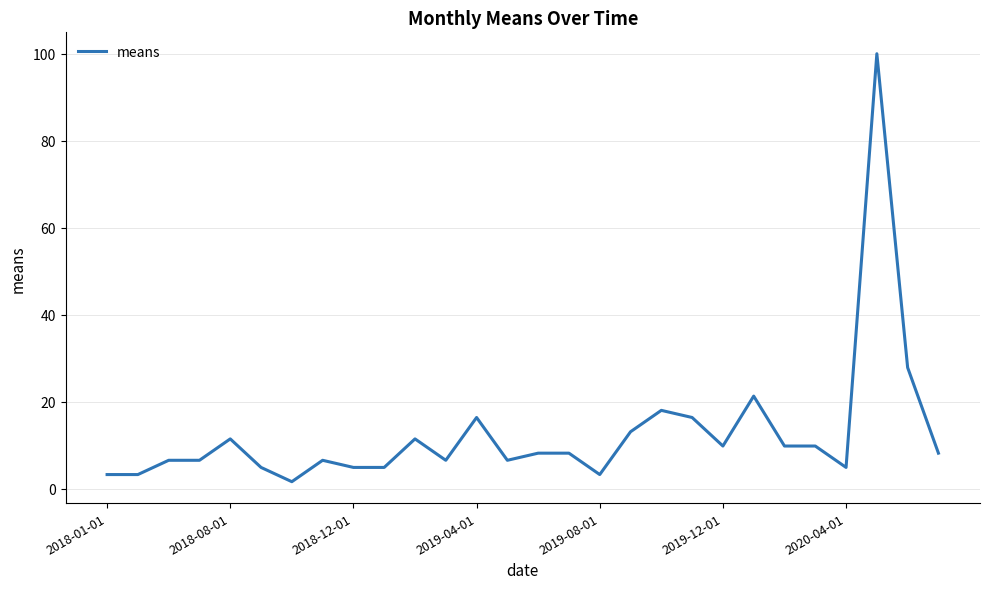

Reading right to left, list all the values displayed in this chart.

8.2	27.9	100.0	4.9	9.8	9.8	21.3	9.8	16.4	18.0	13.1	3.3	8.2	8.2	6.6	16.4	6.6	11.5	4.9	4.9	6.6	1.6	4.9	11.5	6.6	6.6	3.3	3.3